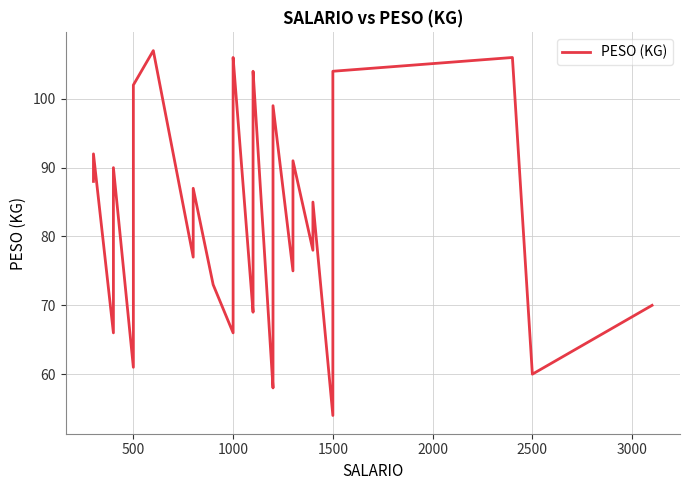

Count the number of categories in the chart.

40